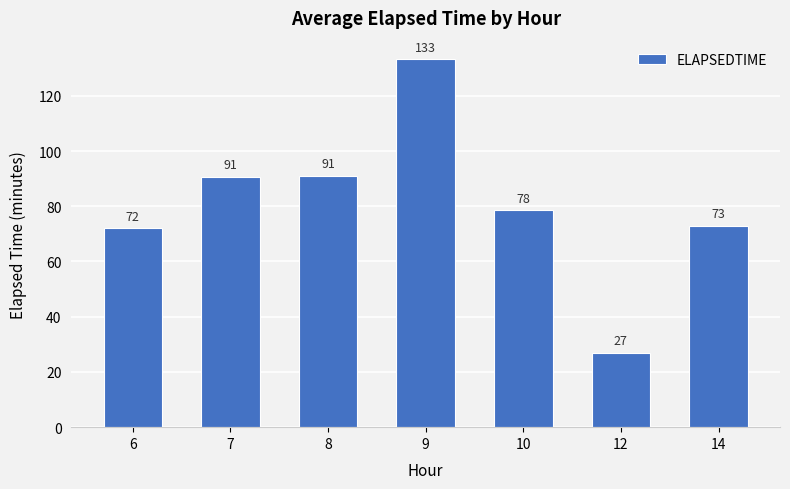

Between 14 and 8, which is larger?

8